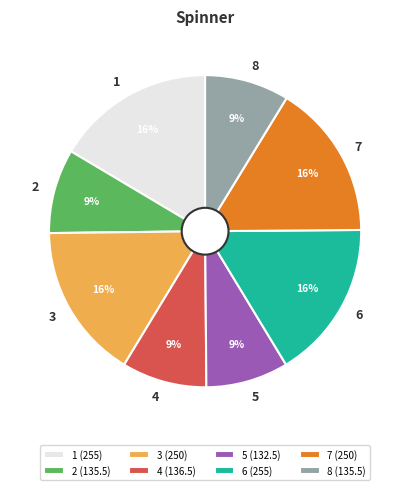

True or false: 8 accounts for 1% of the total.

False